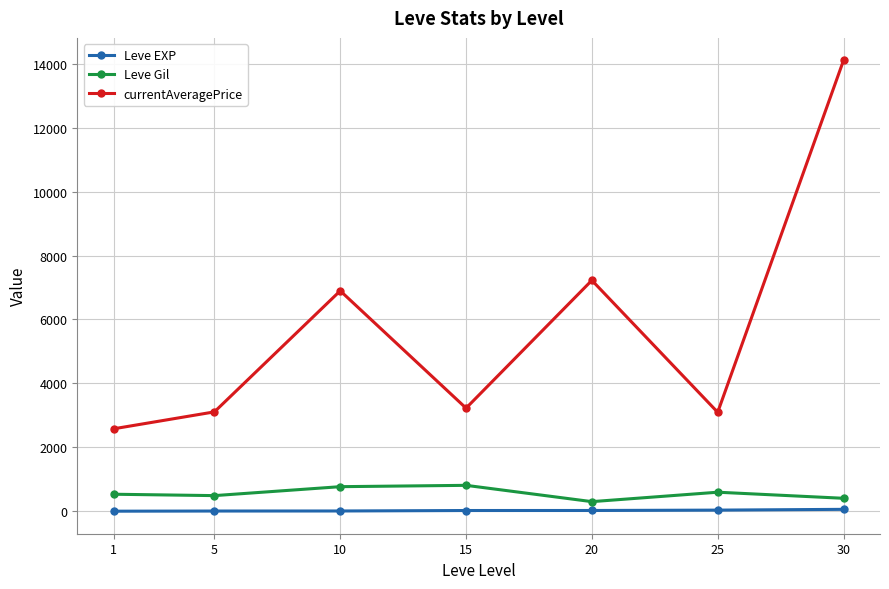

How many data points in Leve EXP are less than 22?

3